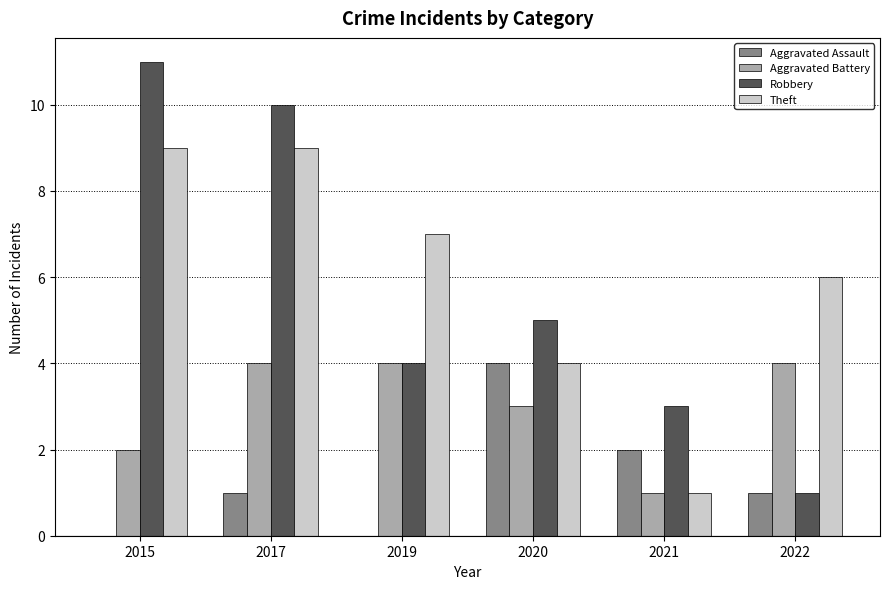

Reading left to right, what are all the values shown in this chart?

Aggravated Assault: 0	1	0	4	2	1
Aggravated Battery: 2	4	4	3	1	4
Robbery: 11	10	4	5	3	1
Theft: 9	9	7	4	1	6